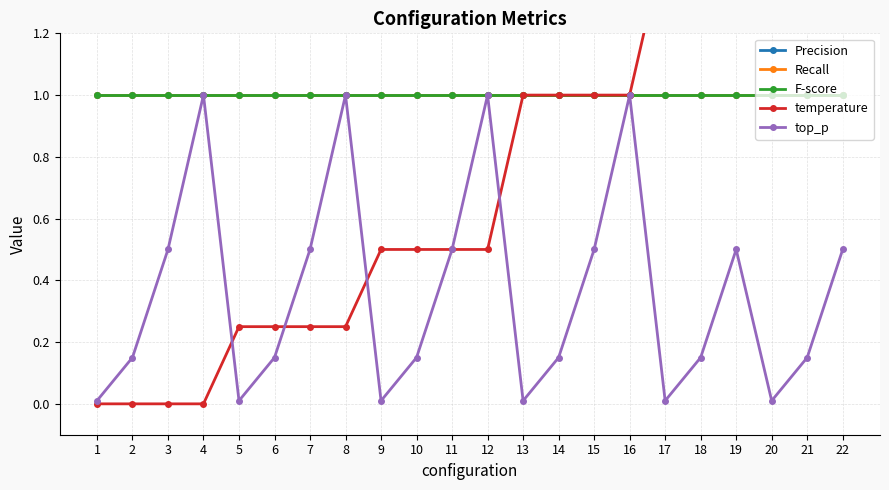

Reading left to right, list all the values displayed in this chart.

Precision: 1=1.0	2=1.0	3=1.0	4=1.0	5=1.0	6=1.0	7=1.0	8=1.0	9=1.0	10=1.0	11=1.0	12=1.0	13=1.0	14=1.0	15=1.0	16=1.0	17=1.0	18=1.0	19=1.0	20=1.0	21=1.0	22=1.0
Recall: 1=1.0	2=1.0	3=1.0	4=1.0	5=1.0	6=1.0	7=1.0	8=1.0	9=1.0	10=1.0	11=1.0	12=1.0	13=1.0	14=1.0	15=1.0	16=1.0	17=1.0	18=1.0	19=1.0	20=1.0	21=1.0	22=1.0
F-score: 1=1.0	2=1.0	3=1.0	4=1.0	5=1.0	6=1.0	7=1.0	8=1.0	9=1.0	10=1.0	11=1.0	12=1.0	13=1.0	14=1.0	15=1.0	16=1.0	17=1.0	18=1.0	19=1.0	20=1.0	21=1.0	22=1.0
temperature: 1=0.0	2=0.0	3=0.0	4=0.0	5=0.2	6=0.2	7=0.2	8=0.2	9=0.5	10=0.5	11=0.5	12=0.5	13=1.0	14=1.0	15=1.0	16=1.0	17=1.5	18=1.5	19=1.5	20=2.0	21=2.0	22=2.0
top_p: 1=0.0	2=0.1	3=0.5	4=1.0	5=0.0	6=0.1	7=0.5	8=1.0	9=0.0	10=0.1	11=0.5	12=1.0	13=0.0	14=0.1	15=0.5	16=1.0	17=0.0	18=0.1	19=0.5	20=0.0	21=0.1	22=0.5